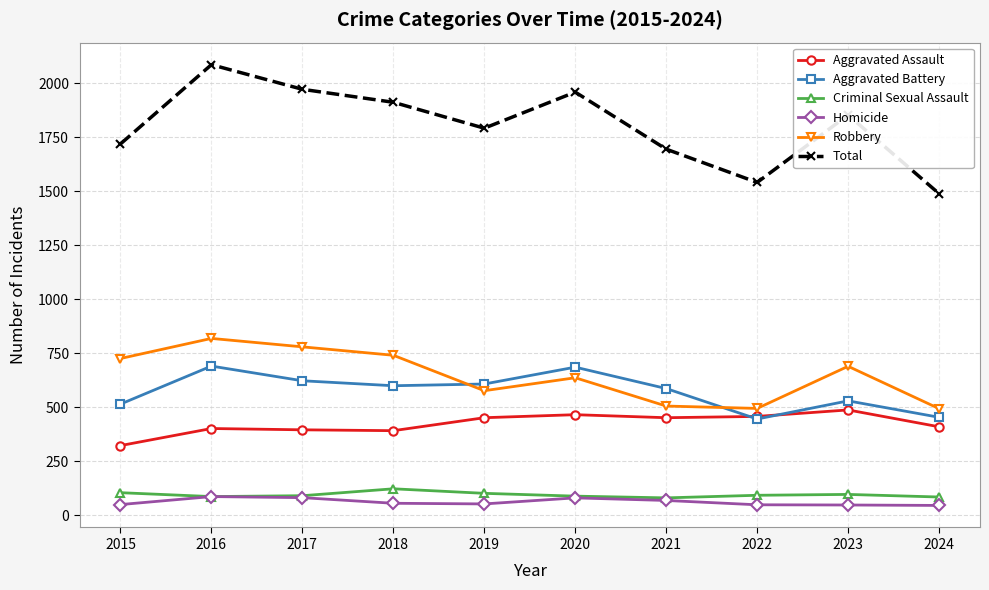

At which category is the sum across all series the highest?

2016